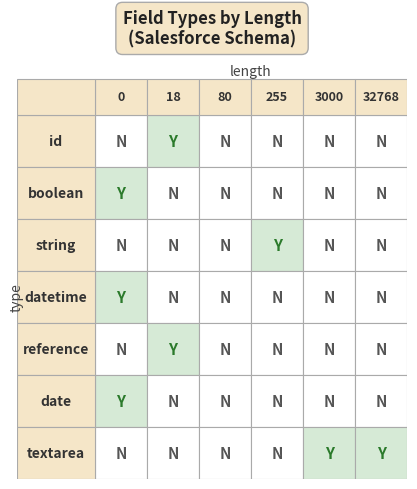

At 18, list the series in order from smallest to largest.

boolean, string, datetime, reference, date, id, textarea